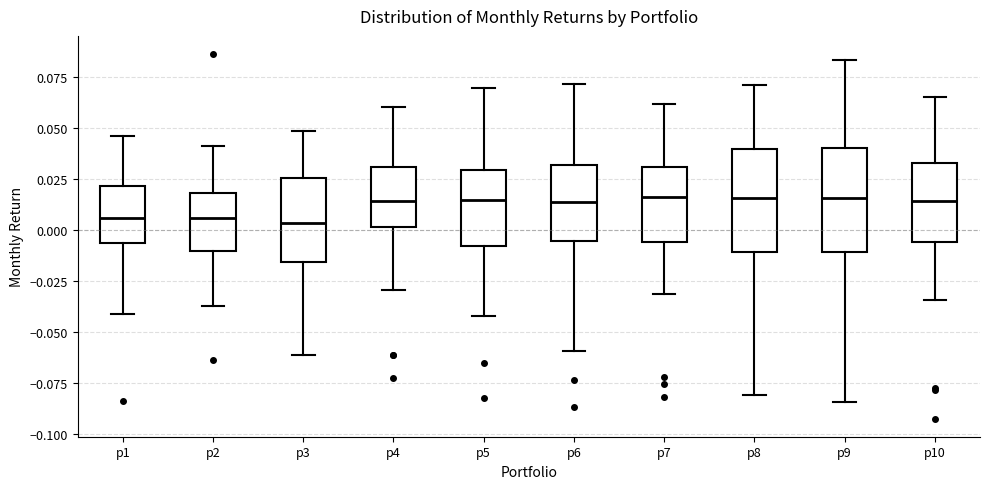

Reading left to right, read every box against the y-axis: the position of its median line, the range the box covers, and the ends of its whiskers. The values are not printed on the chart, so give them approximately, as read against the axis.

p1: median 0.005, box -0.005 to 0.020, whiskers -0.040 to 0.045
p2: median 0.005, box -0.010 to 0.020, whiskers -0.035 to 0.040
p3: median 0.005, box -0.015 to 0.025, whiskers -0.060 to 0.050
p4: median 0.015, box 0.000 to 0.030, whiskers -0.030 to 0.060
p5: median 0.015, box -0.010 to 0.030, whiskers -0.040 to 0.070
p6: median 0.015, box -0.005 to 0.030, whiskers -0.060 to 0.070
p7: median 0.015, box -0.005 to 0.030, whiskers -0.030 to 0.060
p8: median 0.015, box -0.010 to 0.040, whiskers -0.080 to 0.070
p9: median 0.015, box -0.010 to 0.040, whiskers -0.085 to 0.085
p10: median 0.015, box -0.005 to 0.035, whiskers -0.035 to 0.065